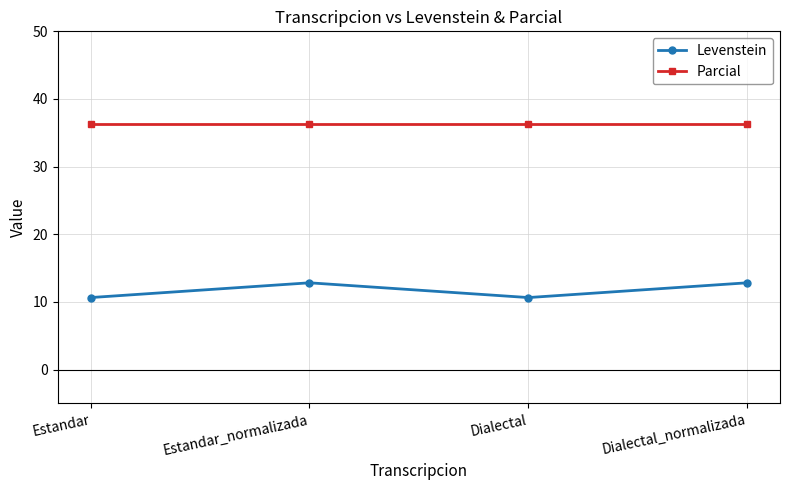

Read the Levenstein value at Estandar_normalizada.

12.8